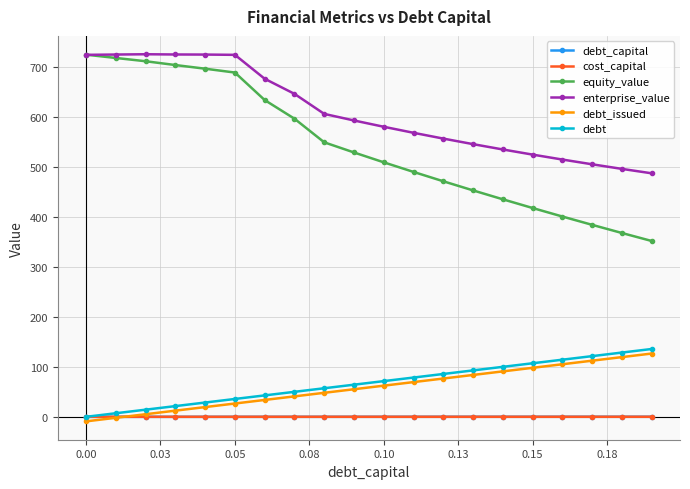

What is the greatest value displayed?

725.8